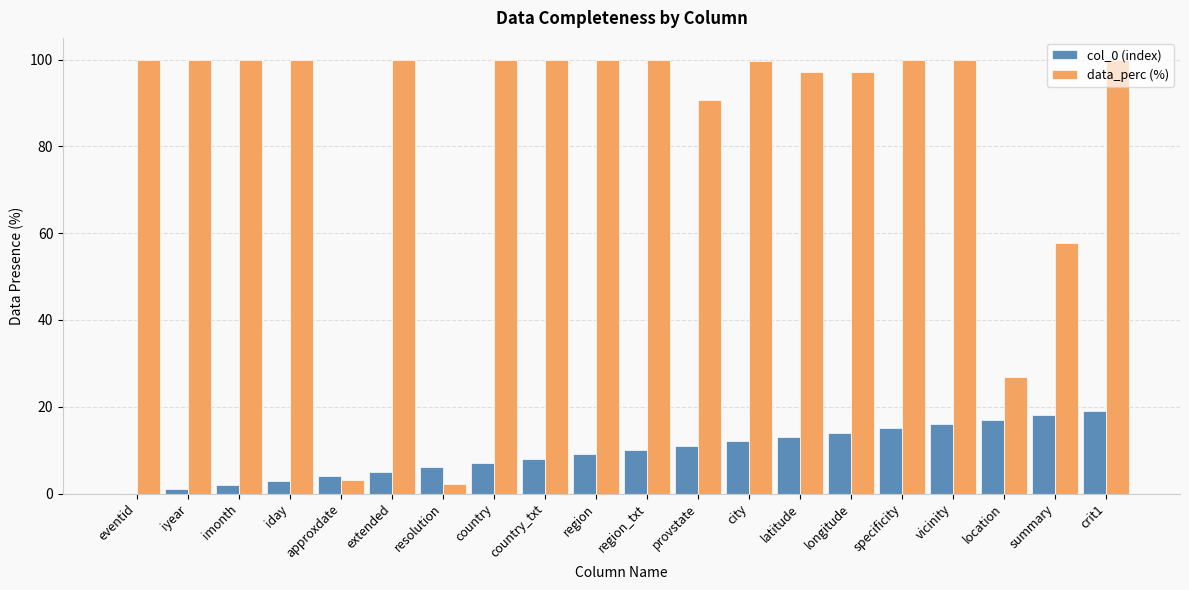

Is it true that data_perc (%) equals 3.0 at approxdate?

True